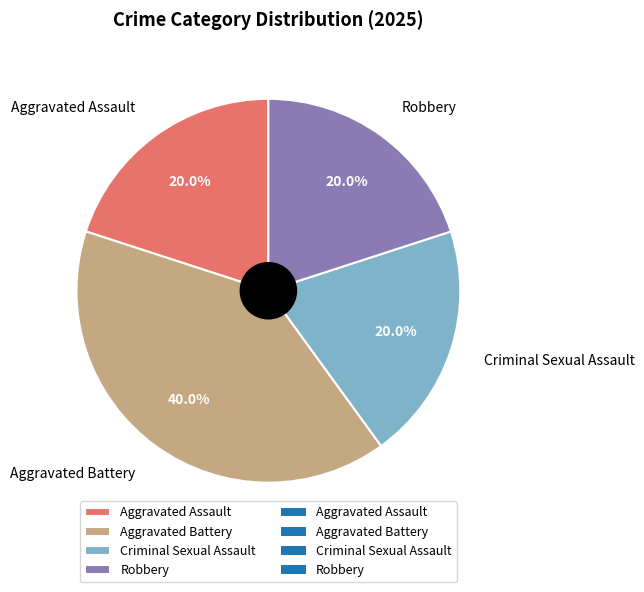

How many slices are in this pie chart?

4